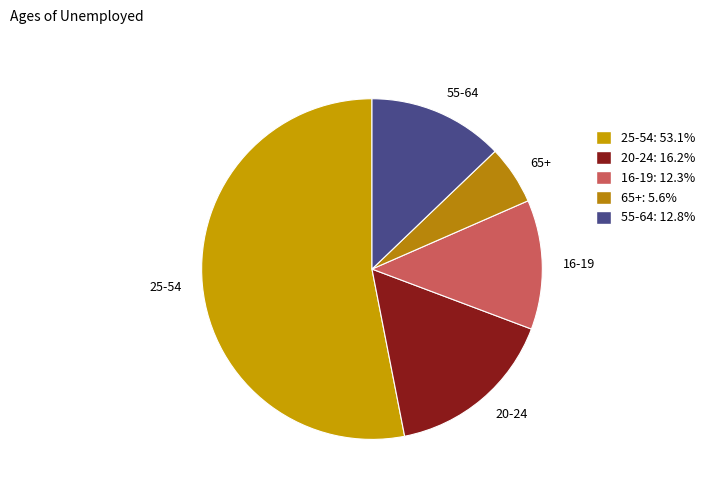

Rank the categories by value from highest to lowest.

25-54, 20-24, 55-64, 16-19, 65+